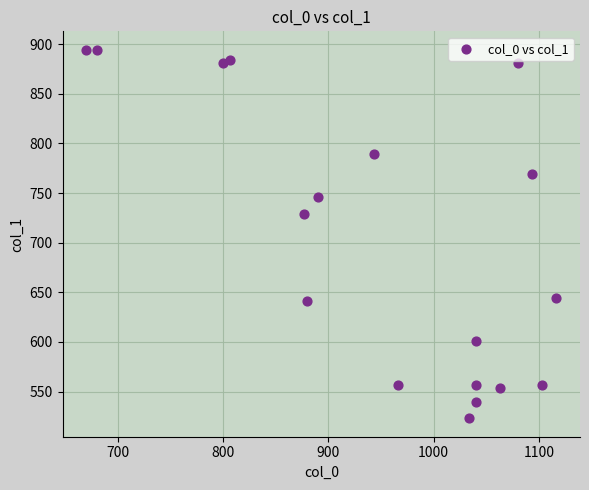

What Y value in the scatter plot is closest to 708?

729.0